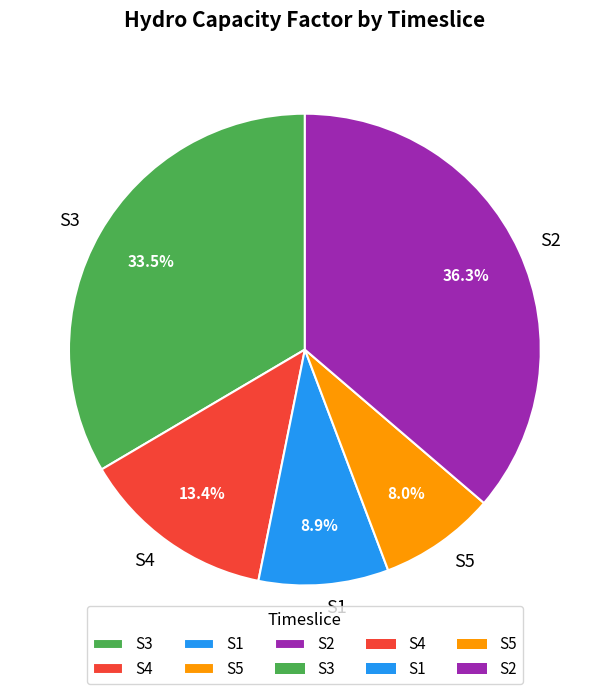

Combined, what portion of the pie is S5 and S1?

16.9%